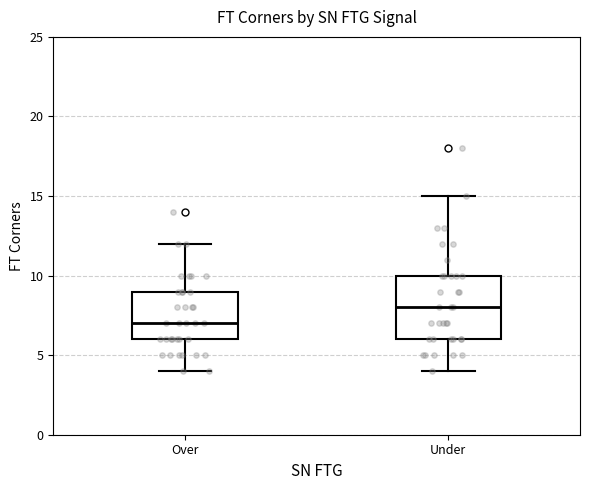

Which box is the tallest, from its lower edge to its upper edge?

Under